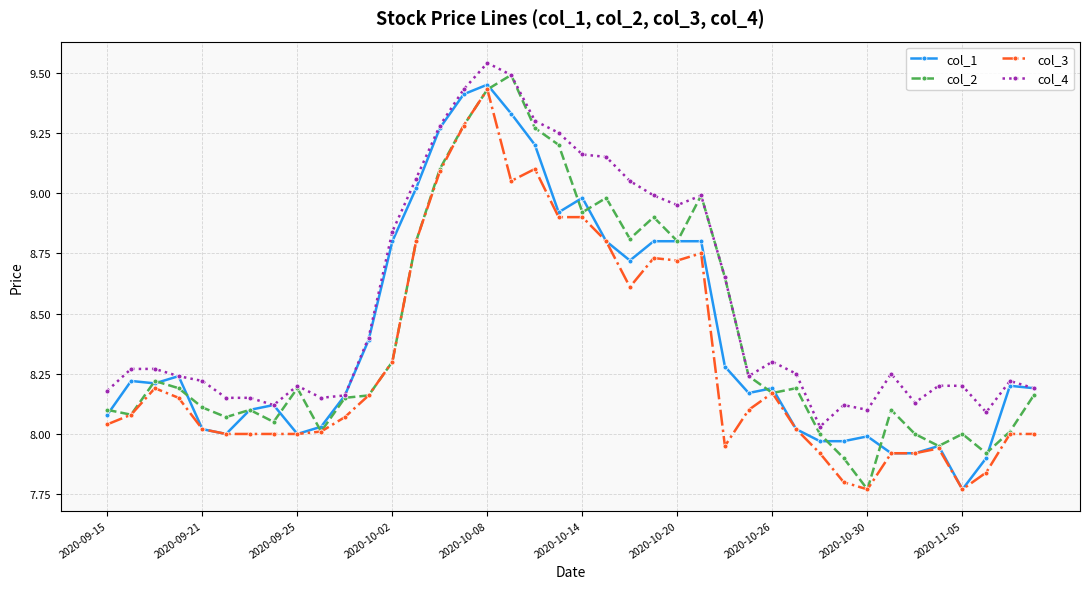

At how many categories does at least one series exceed 8?

40